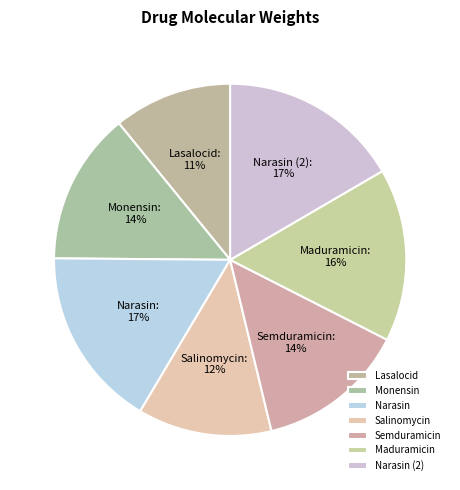

Does Maduramicin account for over 50% of the chart?

No